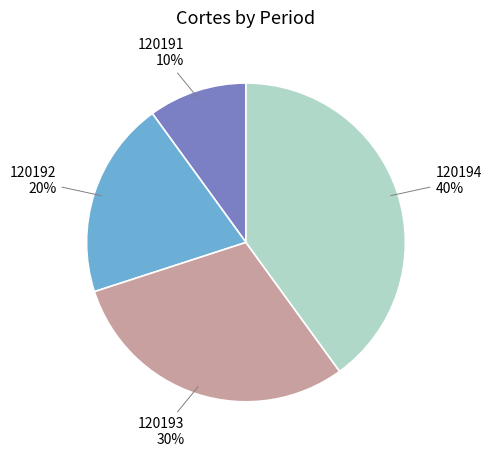

Which has a higher value, 120193 or 120194?

120194